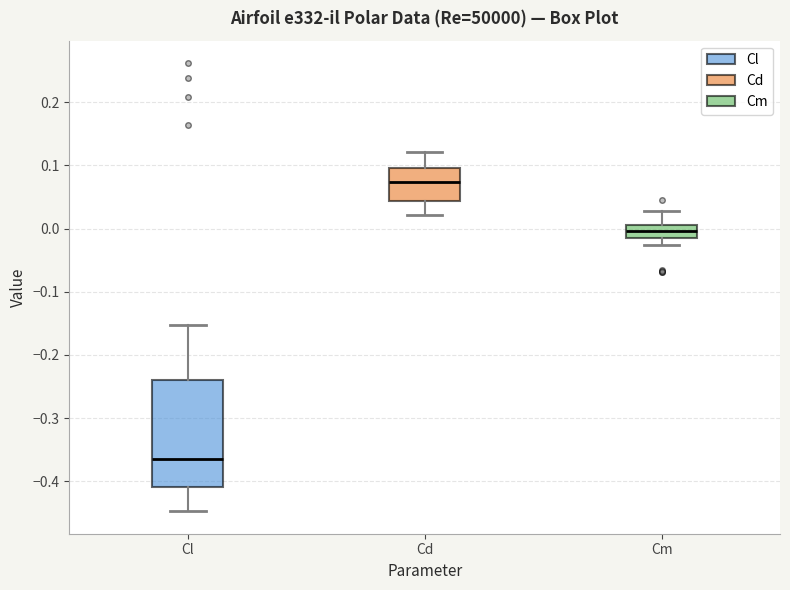

Reading left to right, transcribe this box plot: for each box, give where its median line is, the range the box spans, and where its two whiskers end, as read against the y-axis. The values are not printed on the chart, so give them approximately, as read against the axis.

Cl: median -0.36, box -0.41 to -0.24, whiskers -0.45 to -0.15
Cd: median 0.07, box 0.04 to 0.10, whiskers 0.02 to 0.12
Cm: median 0.00, box -0.01 to 0.01, whiskers -0.03 to 0.03